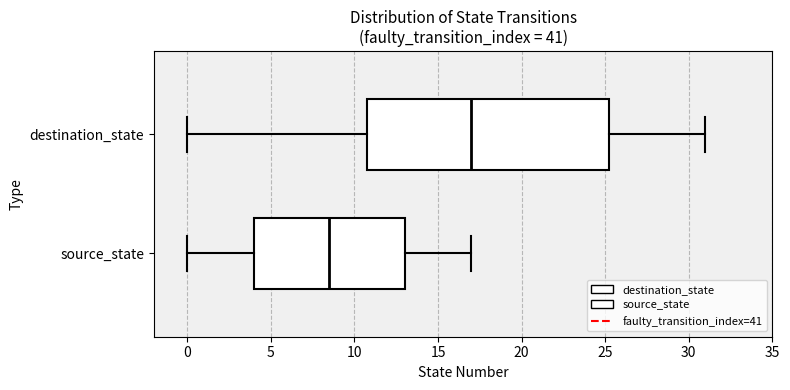

Reading bottom to top, read every box against the x-axis: the position of its median line, the range the box covers, and the ends of its whiskers. The values are not printed on the chart, so give them approximately, as read against the axis.

source_state: median 8.5, box 4.0 to 13.0, whiskers 0.0 to 17.0
destination_state: median 17.0, box 11.0 to 25.5, whiskers 0.0 to 31.0